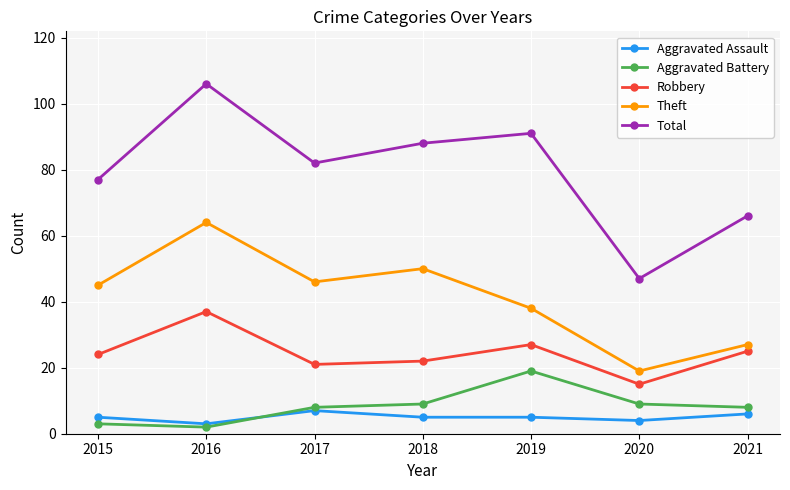

Reading left to right, extract all data points from this chart.

Aggravated Assault: 2015=5	2016=3	2017=7	2018=5	2019=5	2020=4	2021=6
Aggravated Battery: 2015=3	2016=2	2017=8	2018=9	2019=19	2020=9	2021=8
Robbery: 2015=24	2016=37	2017=21	2018=22	2019=27	2020=15	2021=25
Theft: 2015=45	2016=64	2017=46	2018=50	2019=38	2020=19	2021=27
Total: 2015=77	2016=106	2017=82	2018=88	2019=91	2020=47	2021=66